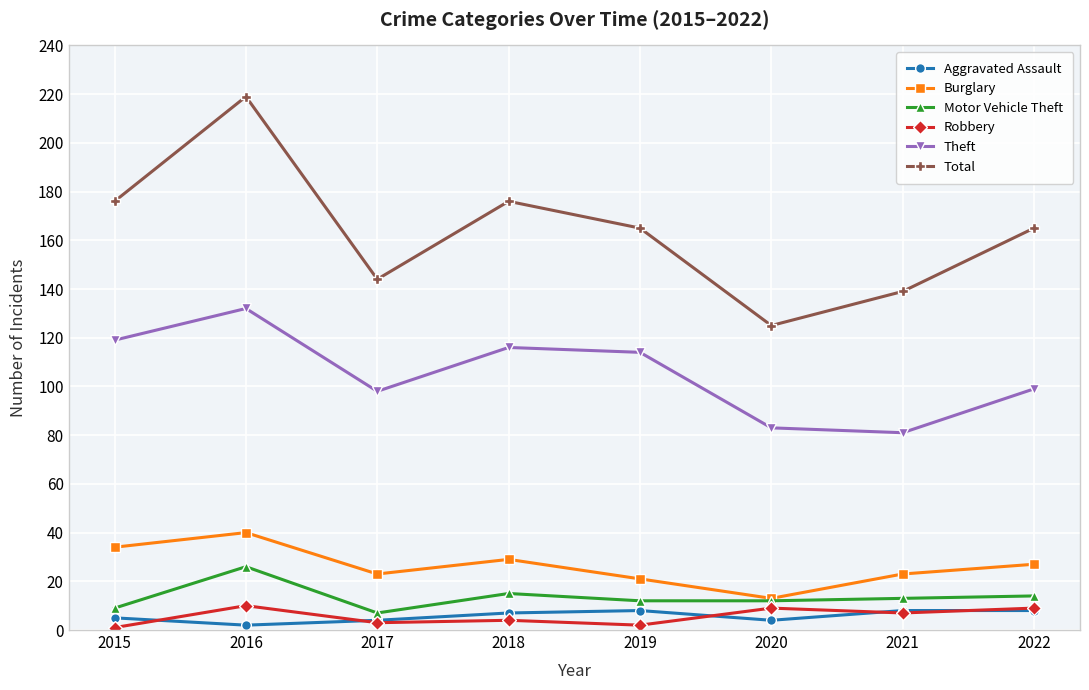

What is the total value across all series at 2015?

344